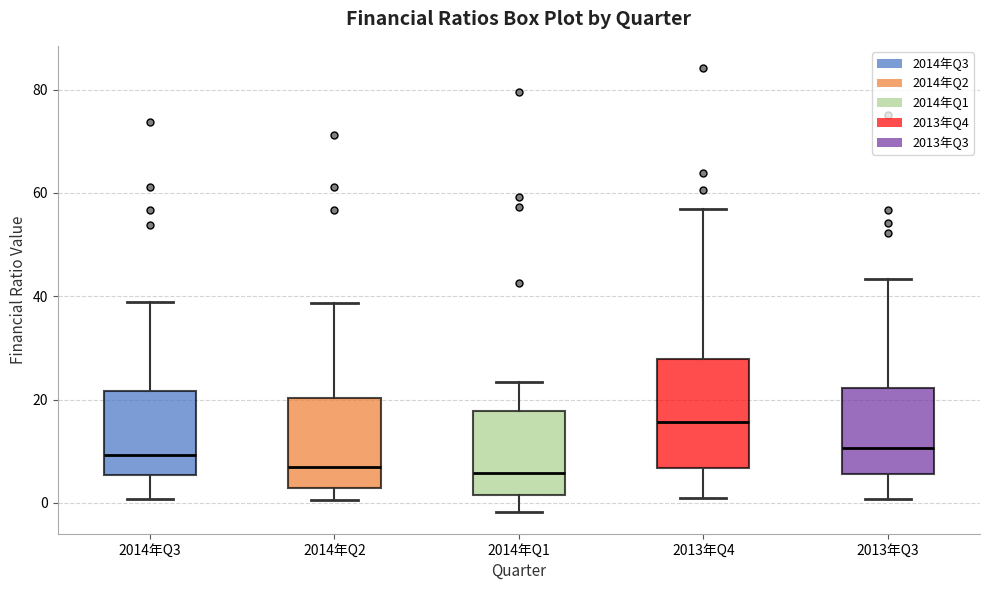

Reading left to right, transcribe this box plot: for each box, give where its median line is, the range the box spans, and where its two whiskers end, as read against the y-axis. The values are not printed on the chart, so give them approximately, as read against the axis.

2014年Q3: median 10, box 6 to 22, whiskers 0 to 38
2014年Q2: median 8, box 2 to 20, whiskers 0 to 38
2014年Q1: median 6, box 2 to 18, whiskers -2 to 24
2013年Q4: median 16, box 6 to 28, whiskers 0 to 56
2013年Q3: median 10, box 6 to 22, whiskers 0 to 44